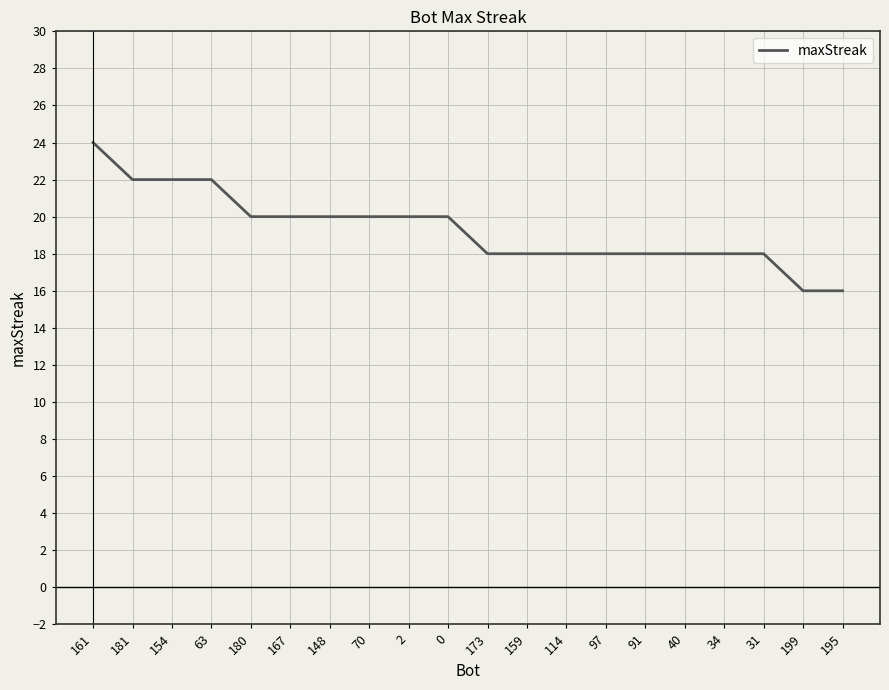

What position from the left is 154?

3